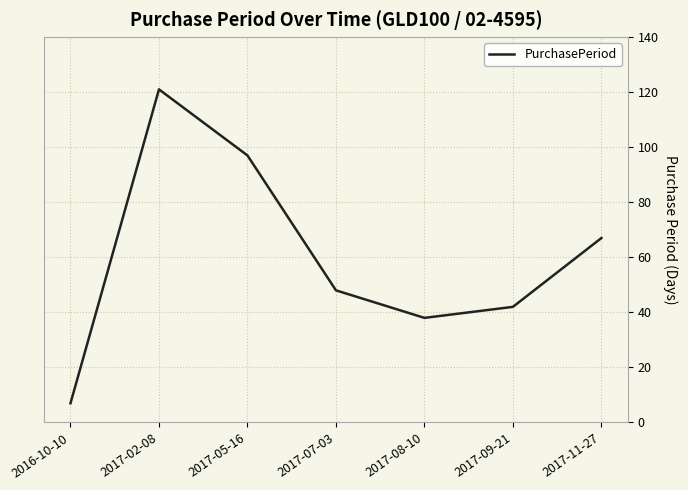

What is the average value?

60